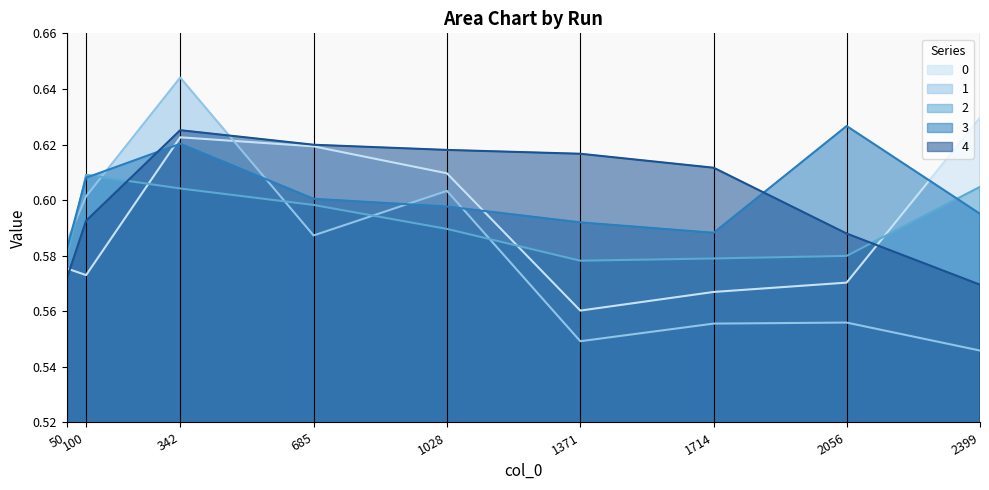

Between which two adjacent categories do 1 and 0 first intersect?

342 and 685